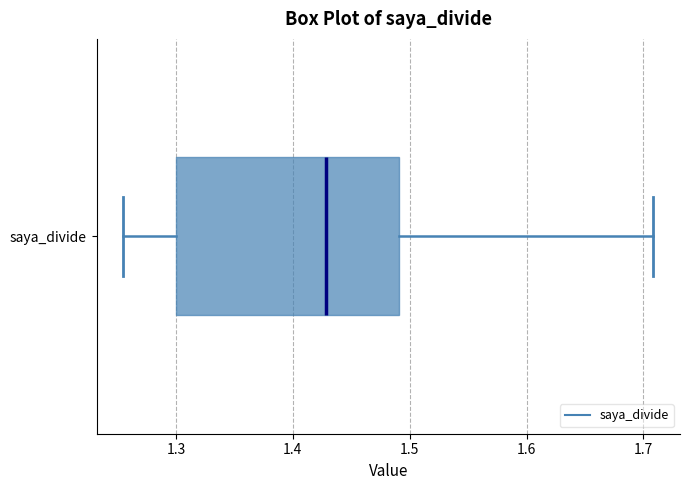

Where does the median line of the box for saya_divide sit on the x-axis? The values are not printed on the chart, so give them approximately, as read against the axis.

1.43